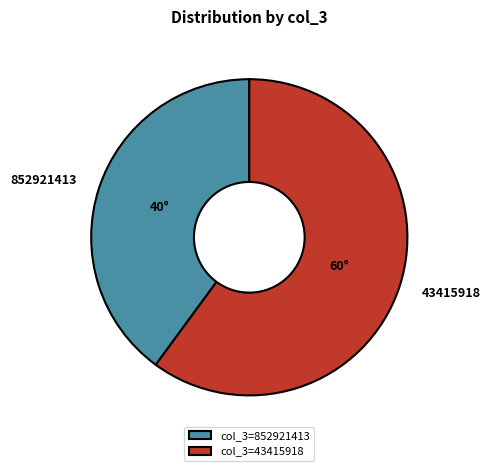

What is the smallest slice in the pie chart?

852921413